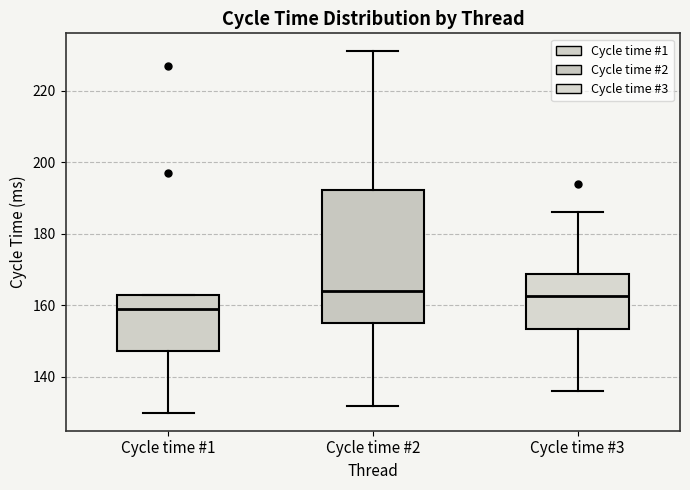

Where does the upper whisker of the box for Cycle time #2 end on the y-axis? The values are not printed on the chart, so give them approximately, as read against the axis.

232